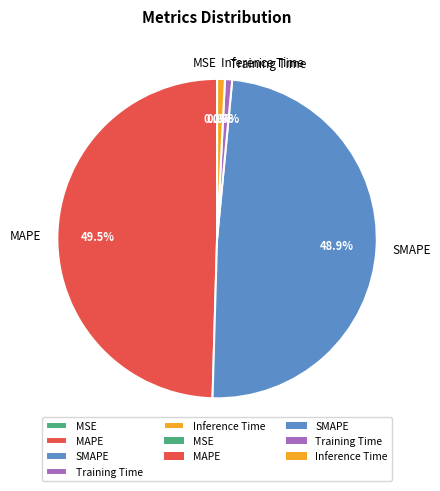

What percentage is NOT represented by Inference Time?

99.2%